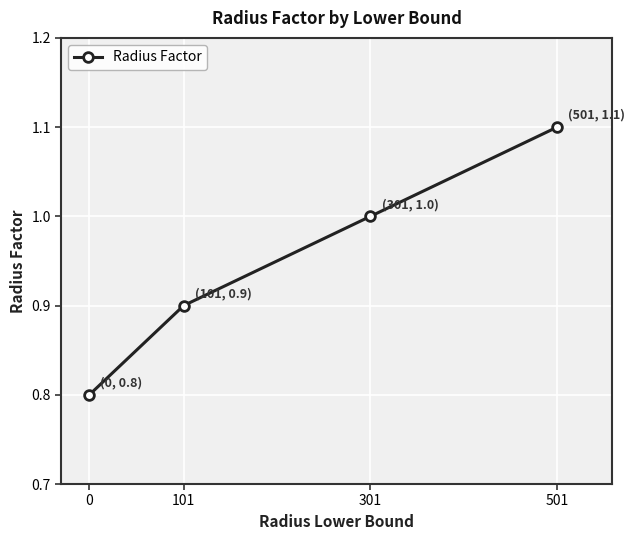

Rank the categories by value from highest to lowest.

501, 301, 101, 0